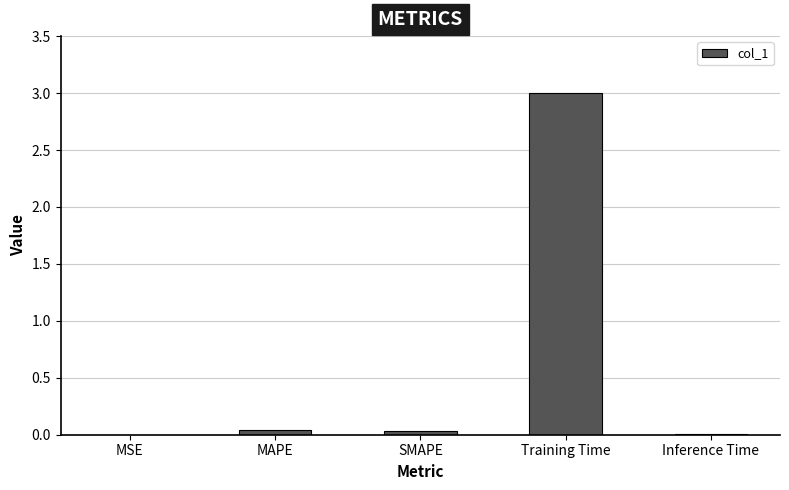

What is the maximum value shown in the chart?

3.0